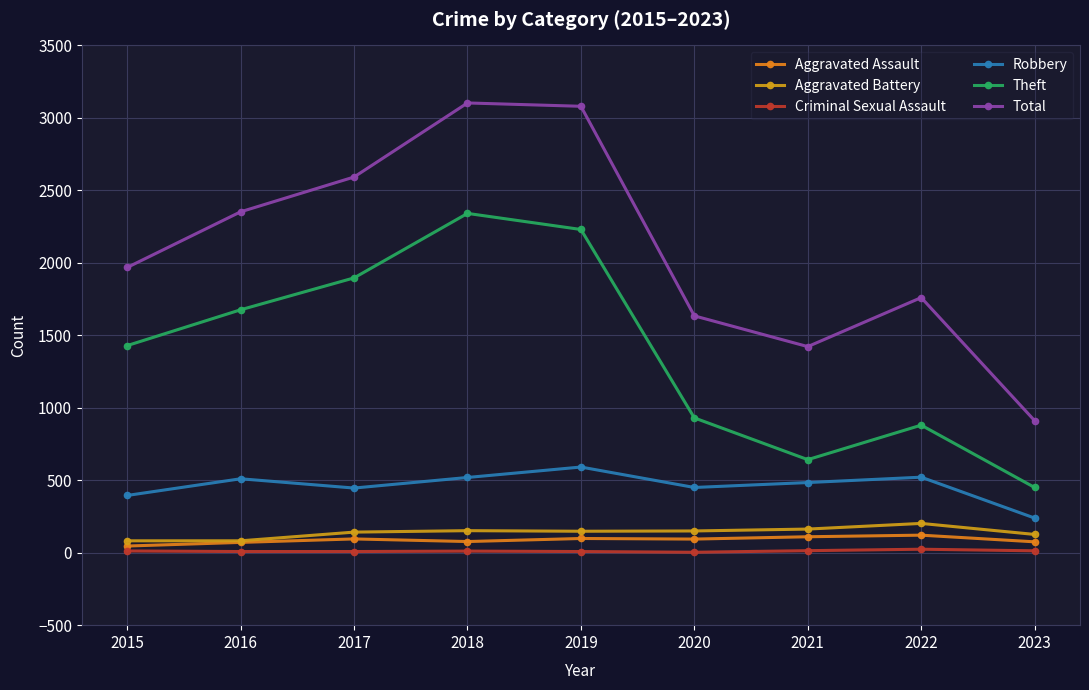

At which category does the chart reach its minimum across all series?

2020